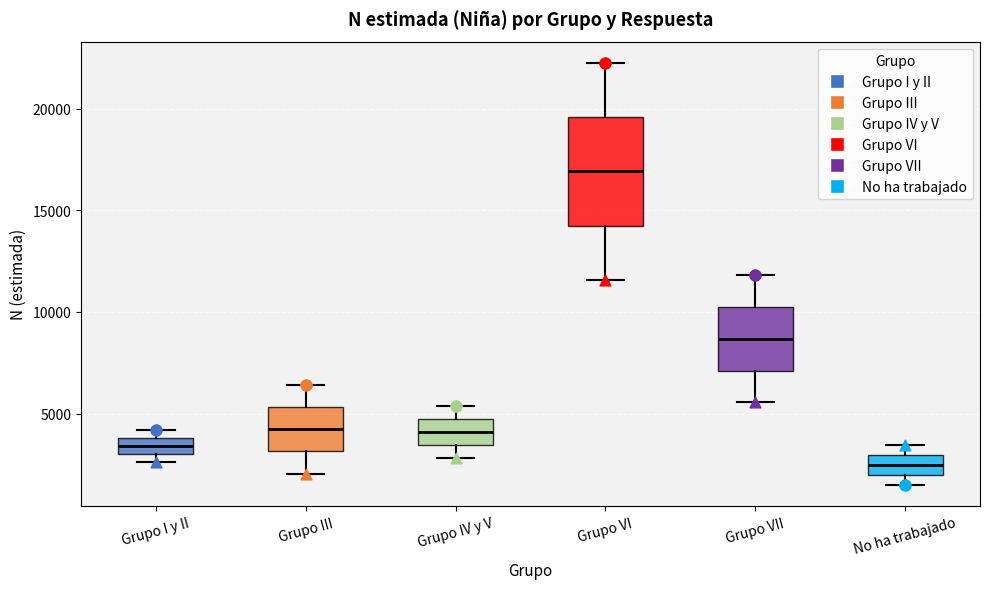

Reading left to right, read every box against the y-axis: the position of its median line, the range the box covers, and the ends of its whiskers. The values are not printed on the chart, so give them approximately, as read against the axis.

Grupo I y II: median 3500, box 3000 to 4000, whiskers 2500 to 4000 (just above the box's upper edge)
Grupo III: median 4000, box 3000 to 5500, whiskers 2000 to 6500
Grupo IV y V: median 4000, box 3500 to 4500, whiskers 3000 to 5500
Grupo VI: median 17000, box 14000 to 19500, whiskers 11500 to 22500
Grupo VII: median 8500, box 7000 to 10000, whiskers 5500 to 12000
No ha trabajado: median 2500, box 2000 to 3000, whiskers 1500 to 3500